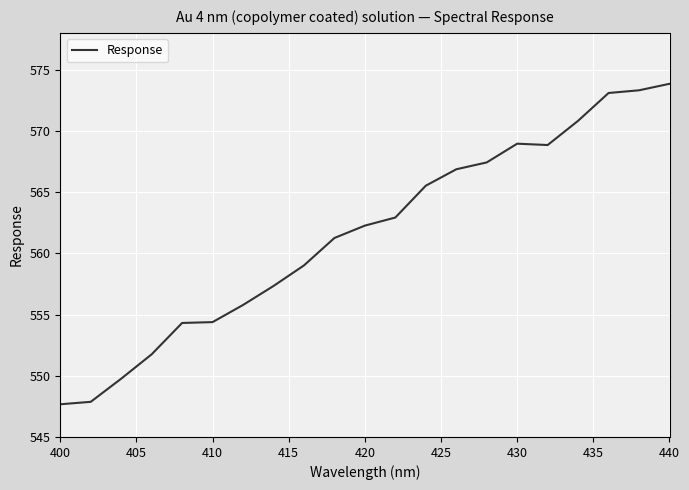

What is the difference between the maximum and minimum values?

26.2